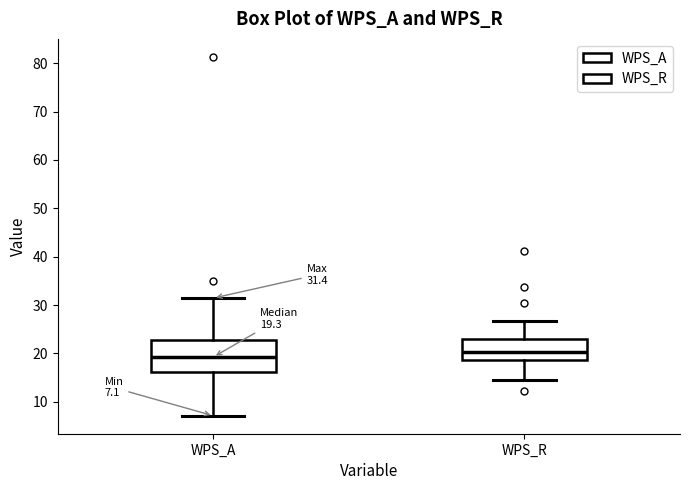

Comparing the boxes themselves (not the whiskers), which one is the tallest?

WPS_A